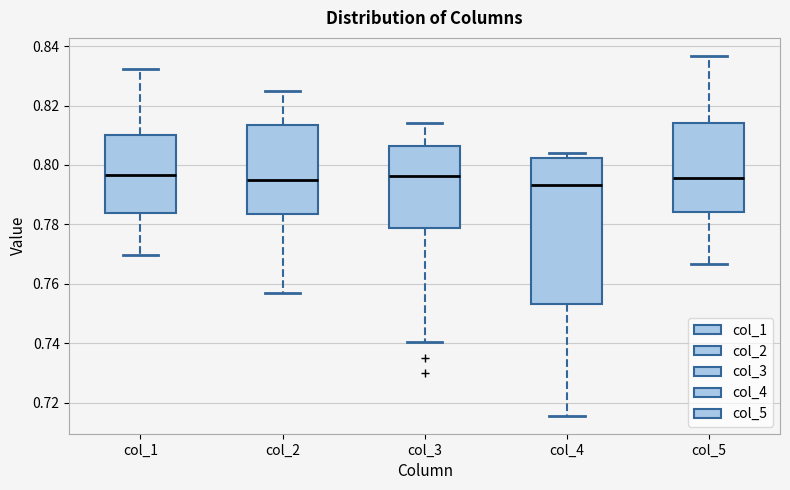

Comparing the boxes themselves (not the whiskers), which one is the tallest?

col_4